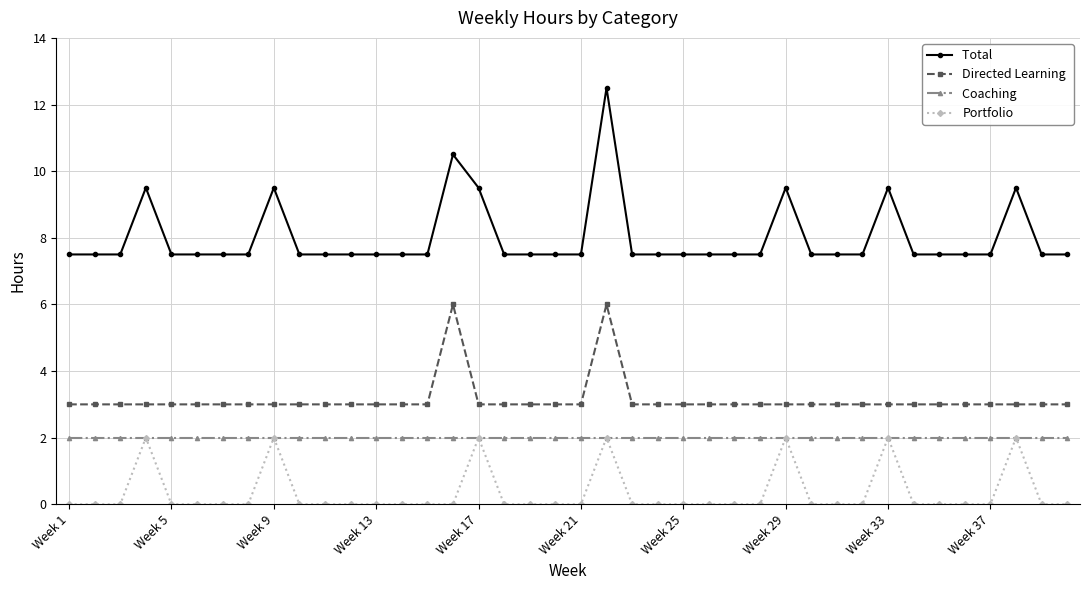

What is the greatest value displayed?

12.5